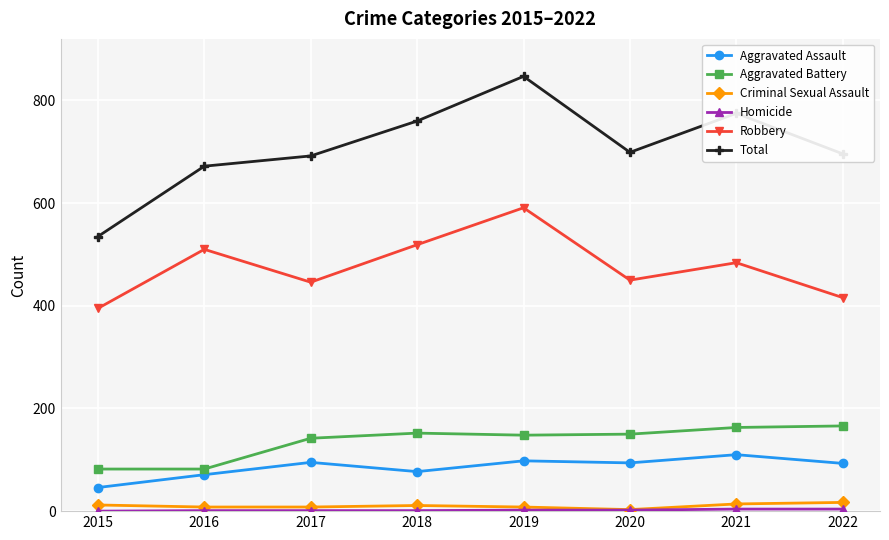

True or false: Robbery and Aggravated Assault intersect in this chart.

False